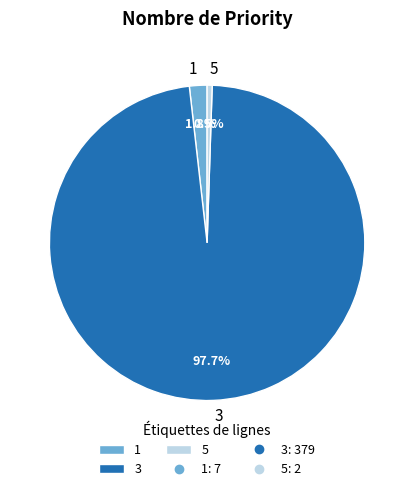

What is the ratio of the value at 3 to the value at 5?

189.5